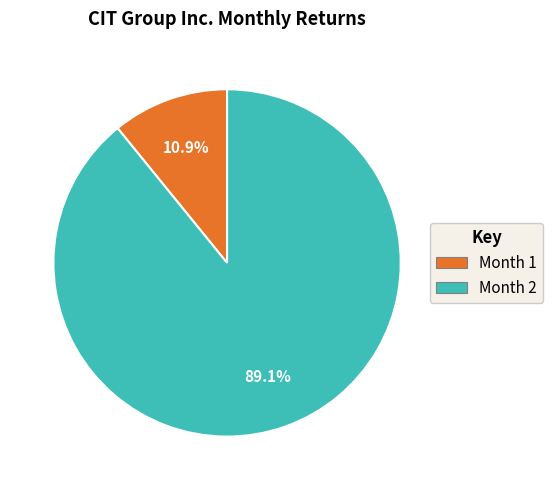

Between Month 1 and Month 2, which is larger?

Month 2